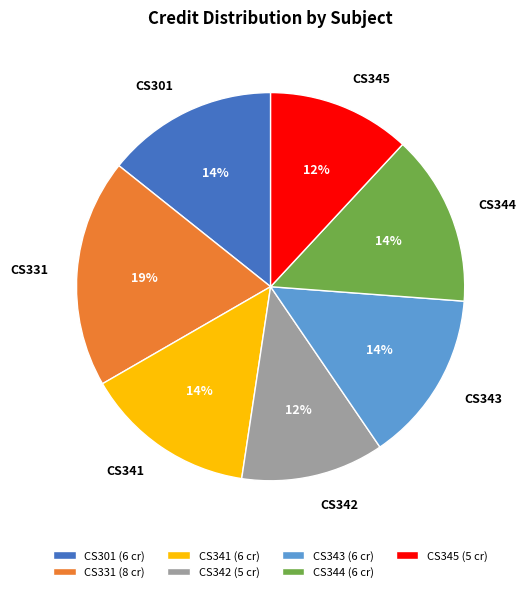

Approximately how many times larger is the value at CS344 compared to CS343?

1.0